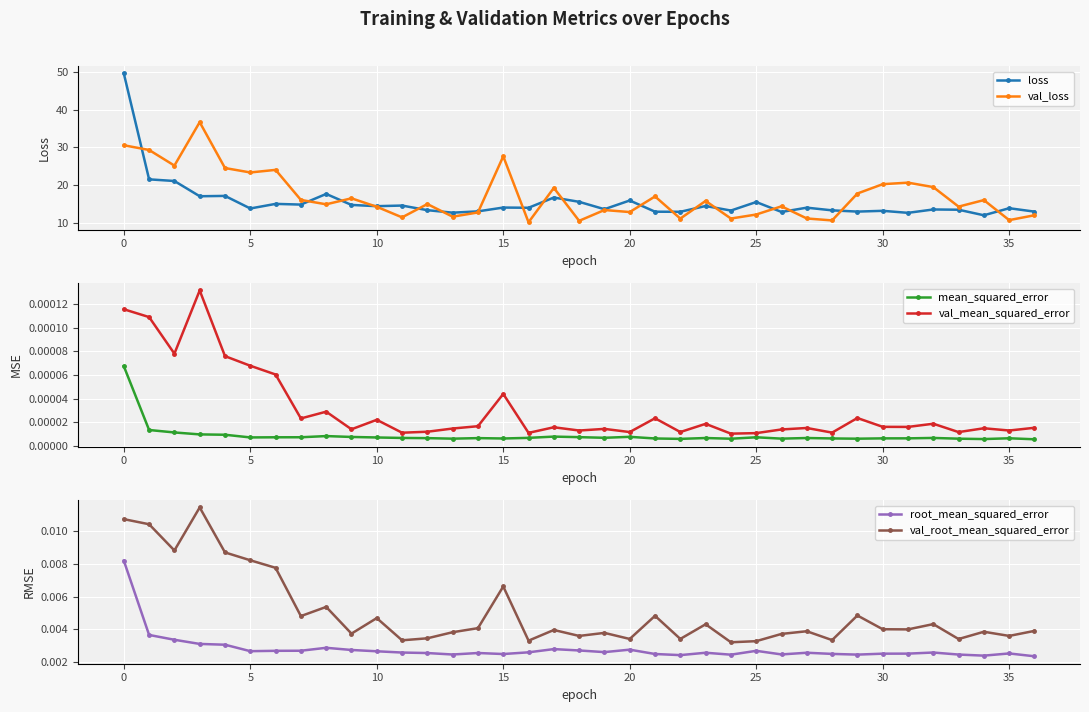

What are all the series names shown in the legend?

loss, val_loss, mean_squared_error, val_mean_squared_error, root_mean_squared_error, val_root_mean_squared_error